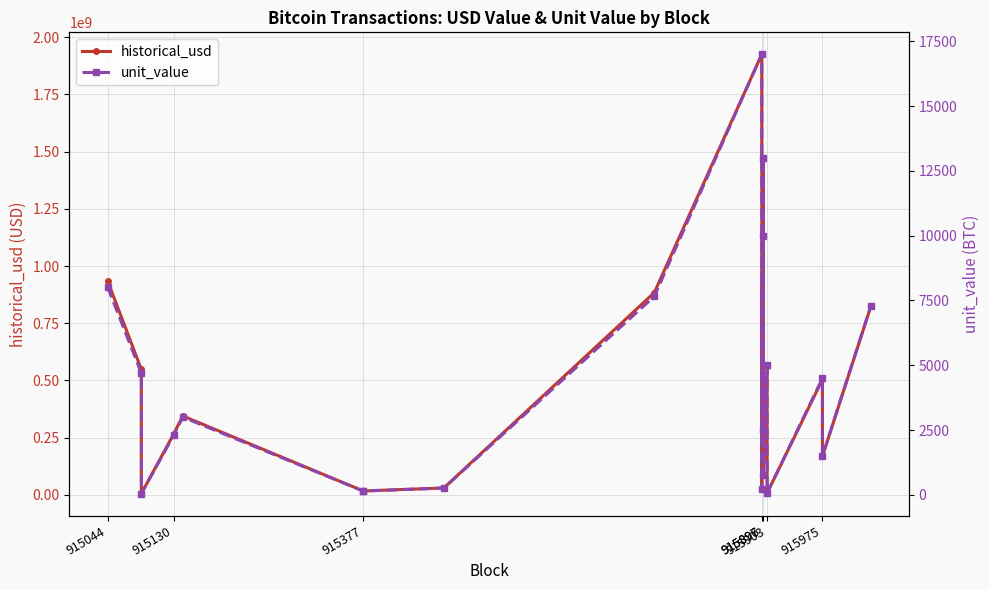

The value of historical_usd at 915903 is 158738256.8. True or false?

False